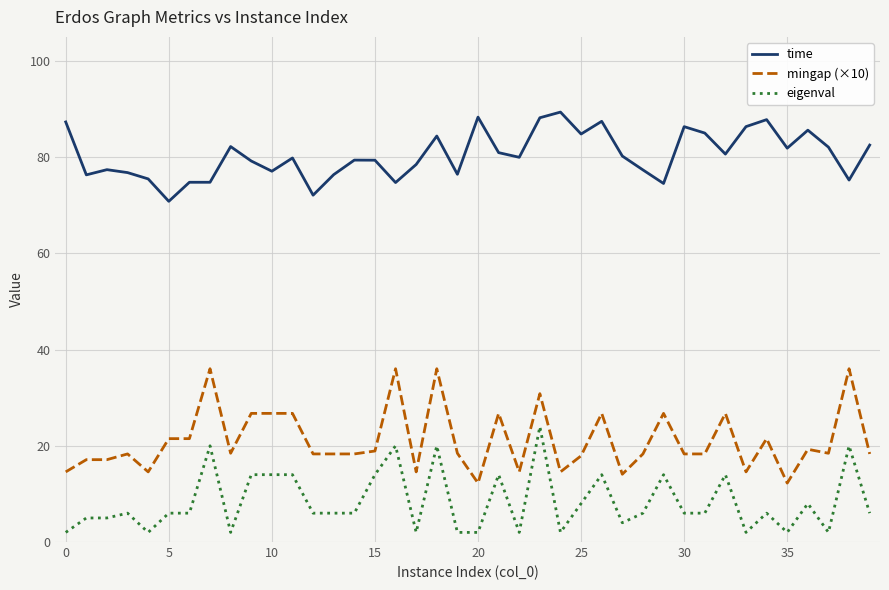

Rank the series by their maximum value, from lowest to highest.

eigenval, mingap (×10), time